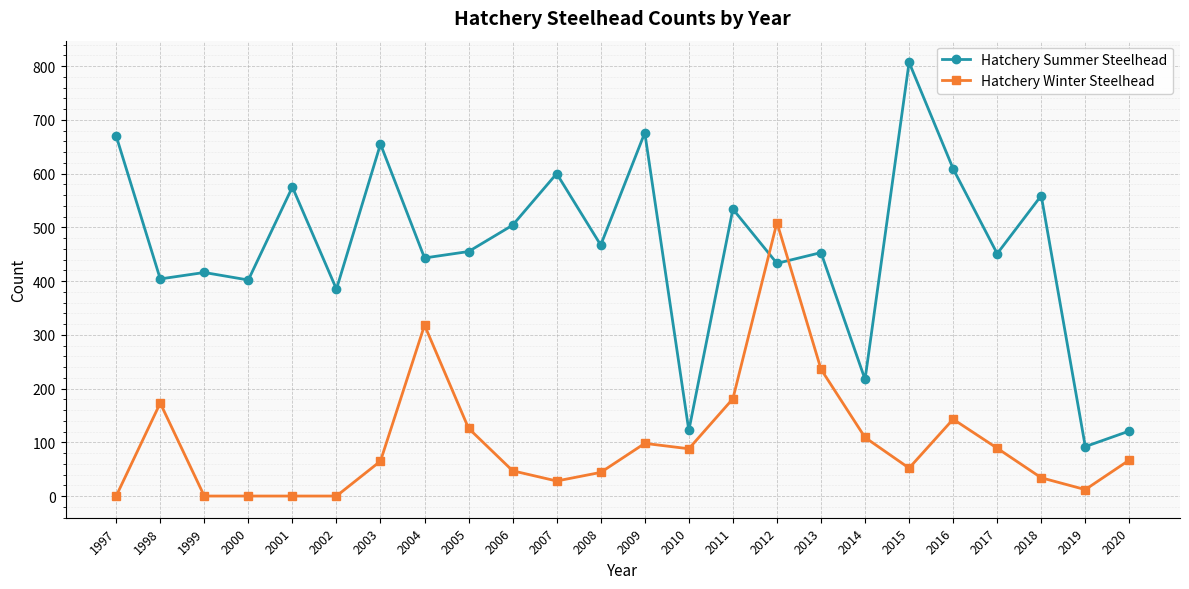

At which category does the chart reach its peak across all series?

2015